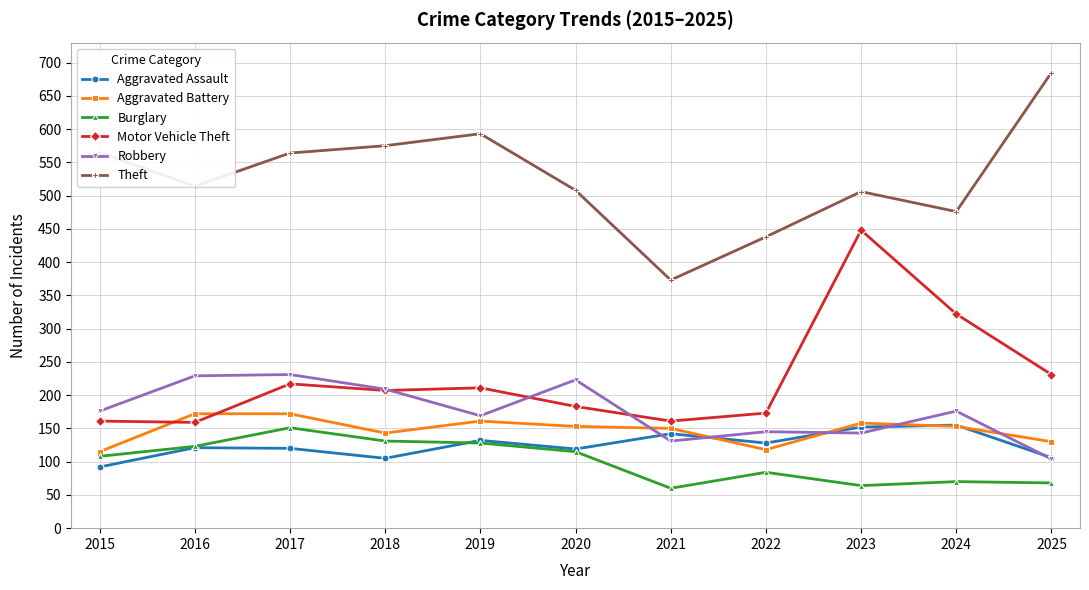

Is it true that Theft equals 645 at 2021?

False